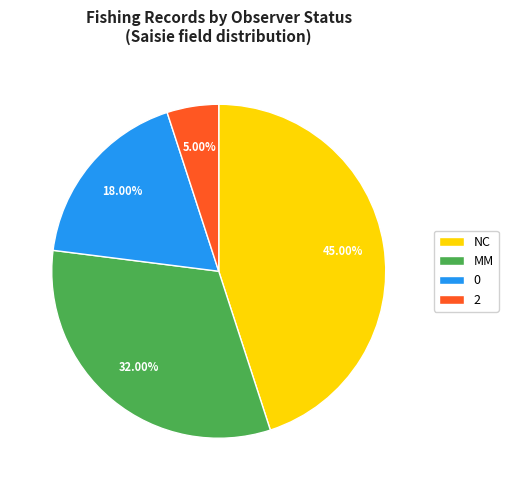

What percentage is the 0 slice, to the nearest percent?

18%